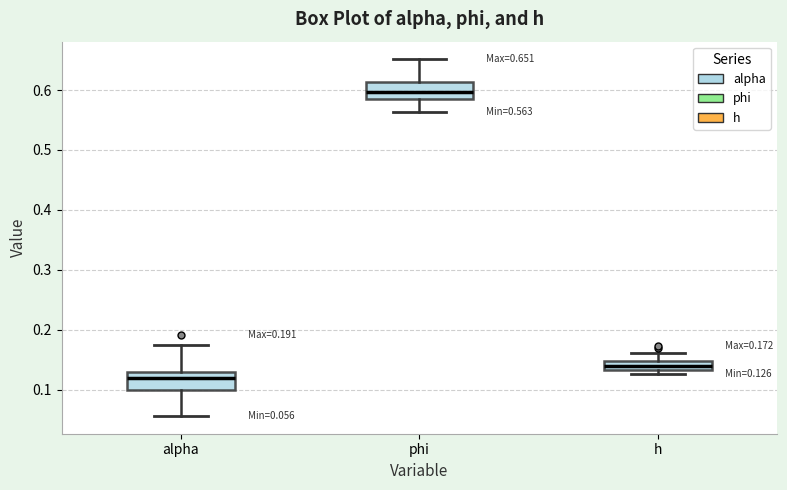

Which box has the highest median line?

phi